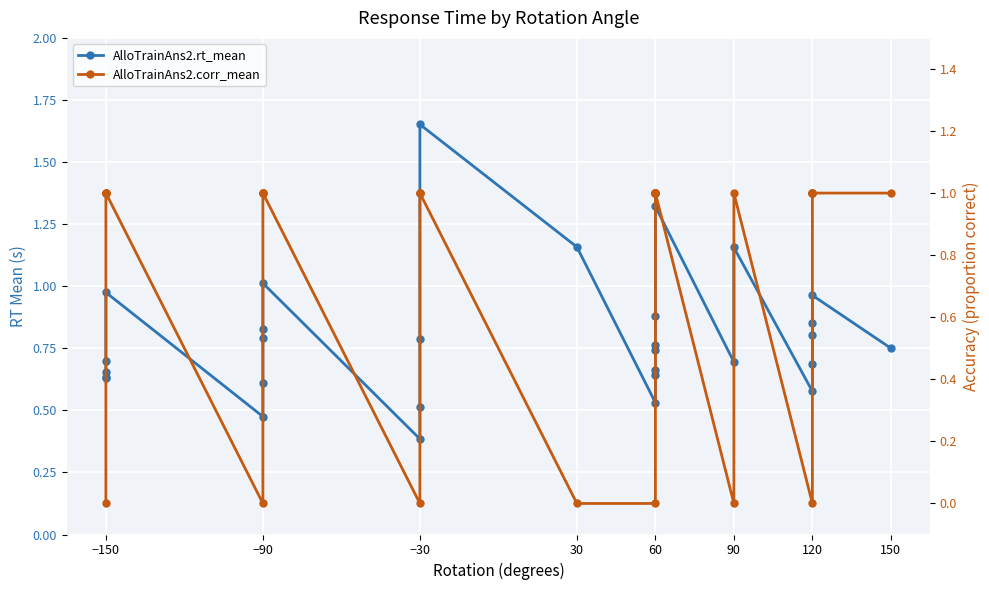

After their last crossing, which series has the higher values: AlloTrainAns2.rt_mean or AlloTrainAns2.corr_mean?

AlloTrainAns2.corr_mean